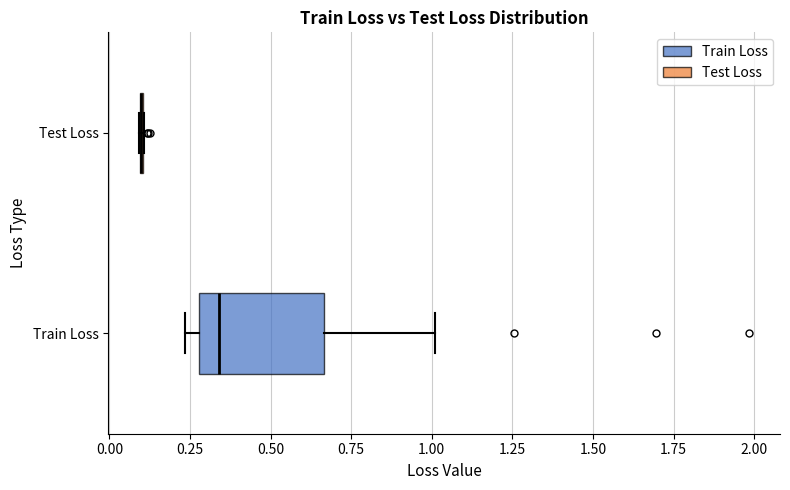

Reading bottom to top, read every box against the x-axis: the position of its median line, the range the box covers, and the ends of its whiskers. The values are not printed on the chart, so give them approximately, as read against the axis.

Train Loss: median 0.35, box 0.30 to 0.65, whiskers 0.25 to 1.00
Test Loss: box collapsed to a line at 0.10, whiskers 0.10 to 0.10